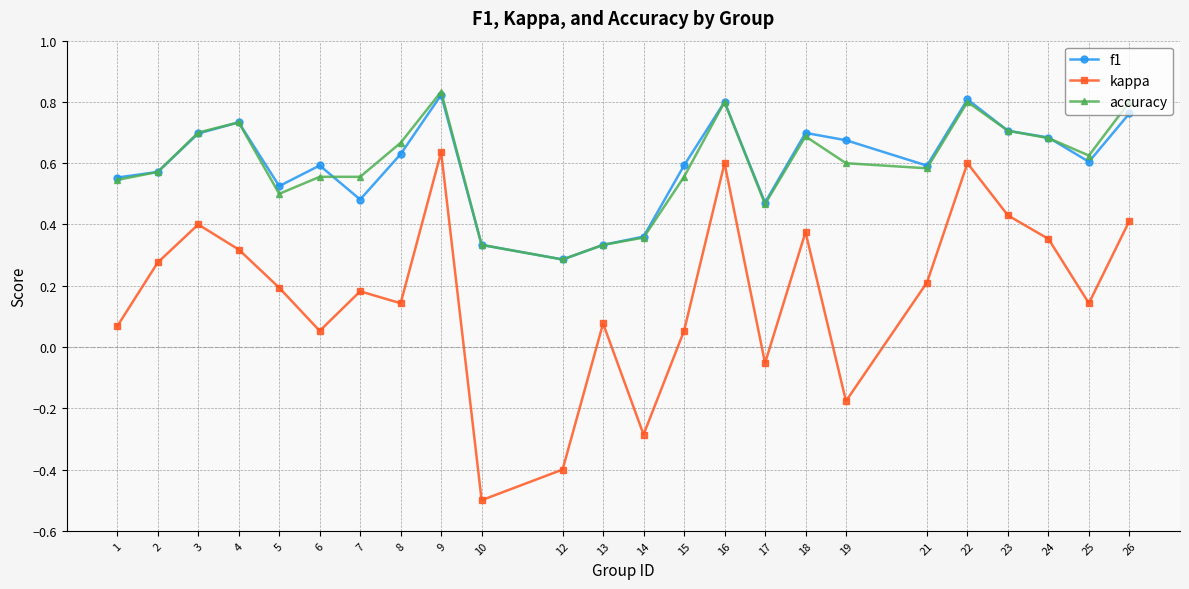

True or false: accuracy has a value of 0.3 at 12.

True